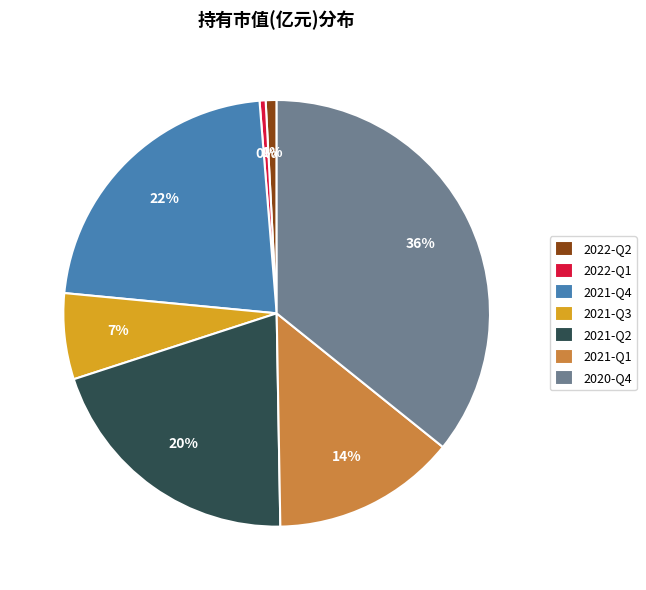

To the nearest percent, what is the combined percentage of 2022-Q1 and 2021-Q1?

14%